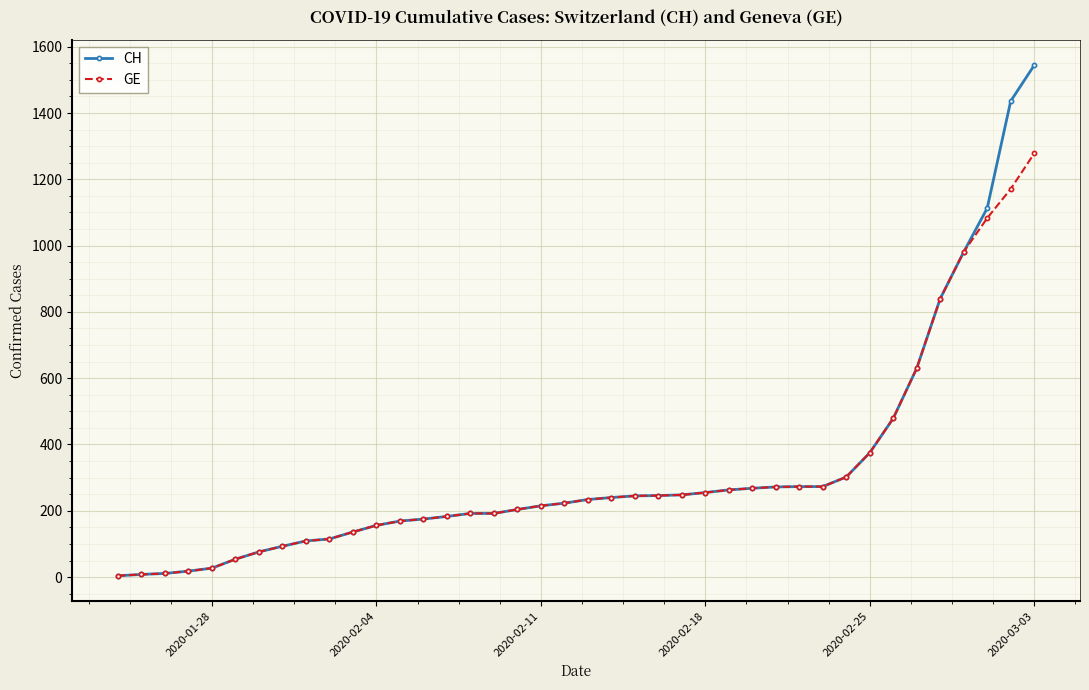

What is the maximum value shown in the chart?

1544